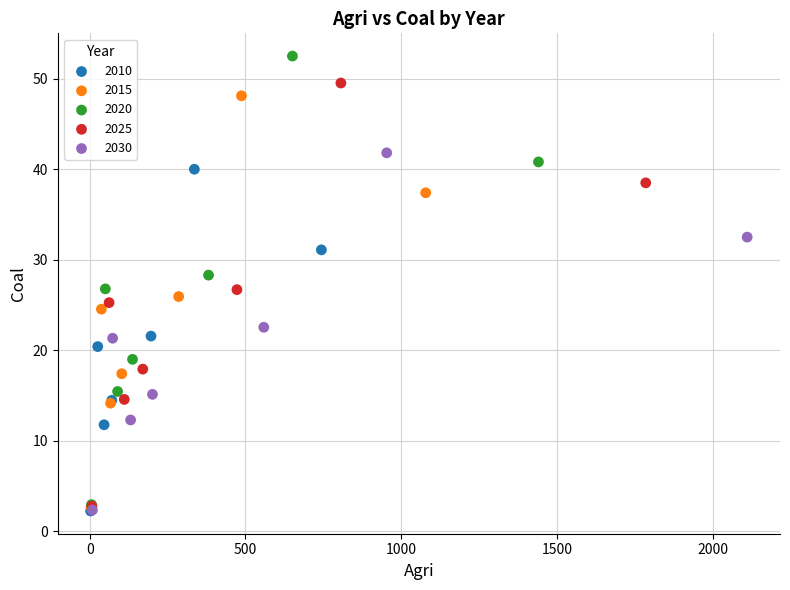

Which series has the largest Y range (max minus min)?

2020